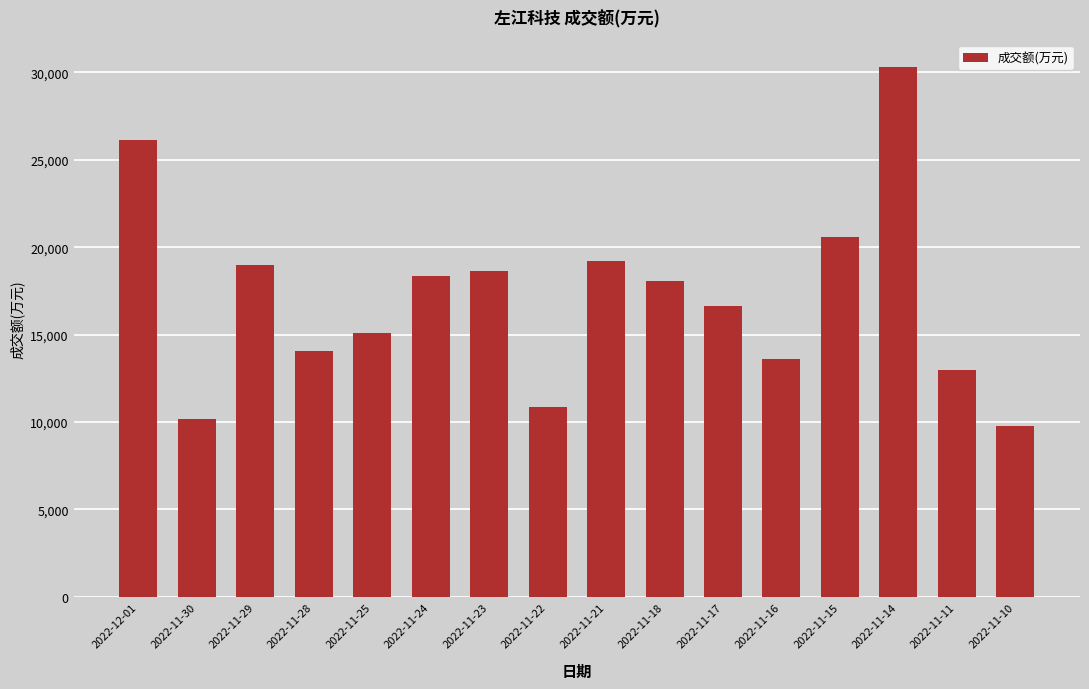

What is the change in value from 2022-11-21 to 2022-11-17?

-2555